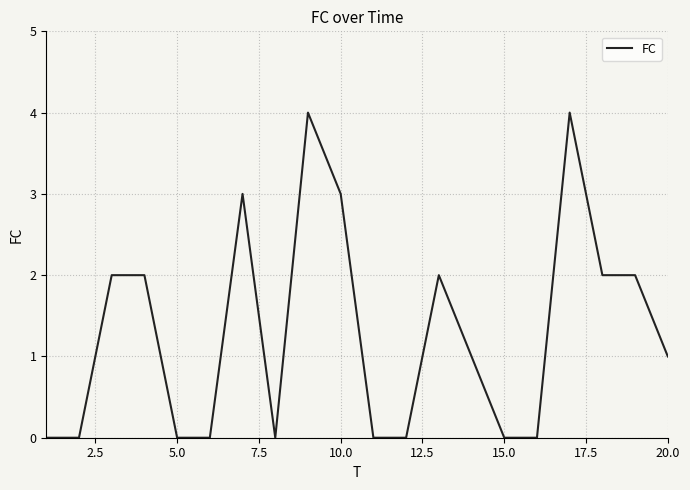

What is the maximum value shown in the chart?

4